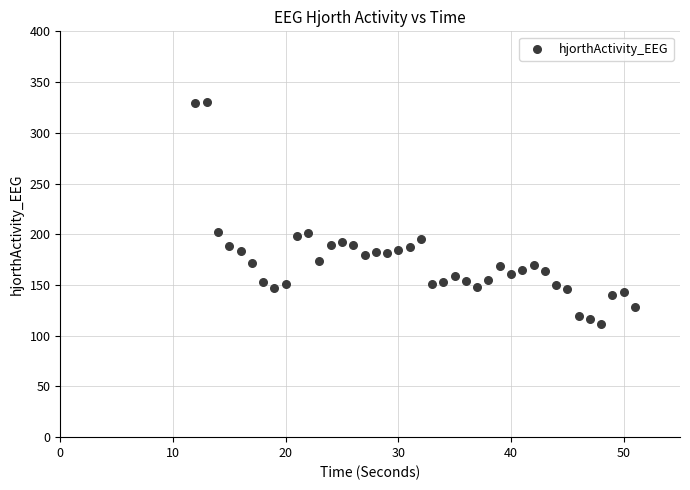

What is the range of Y values (max minus min)?

219.0